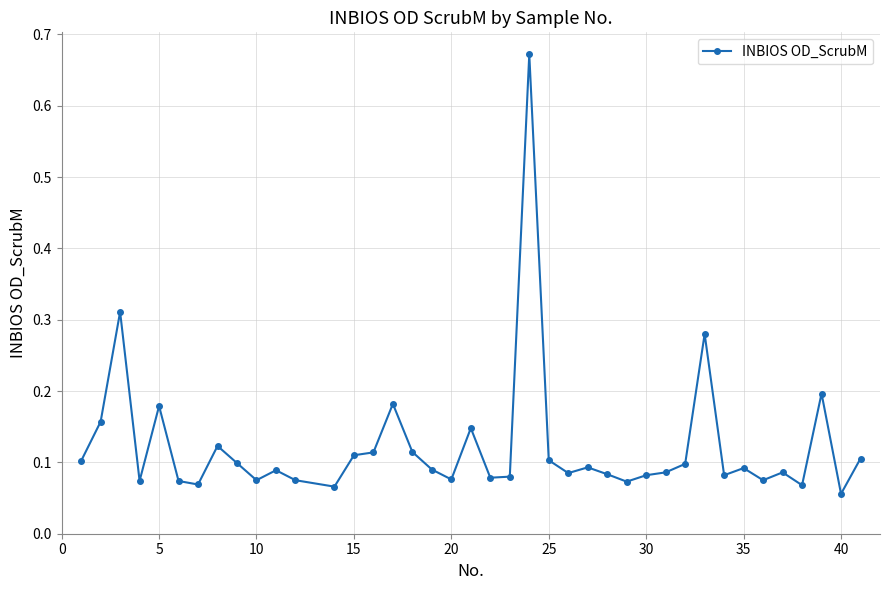

What is the sum of all values?

4.9